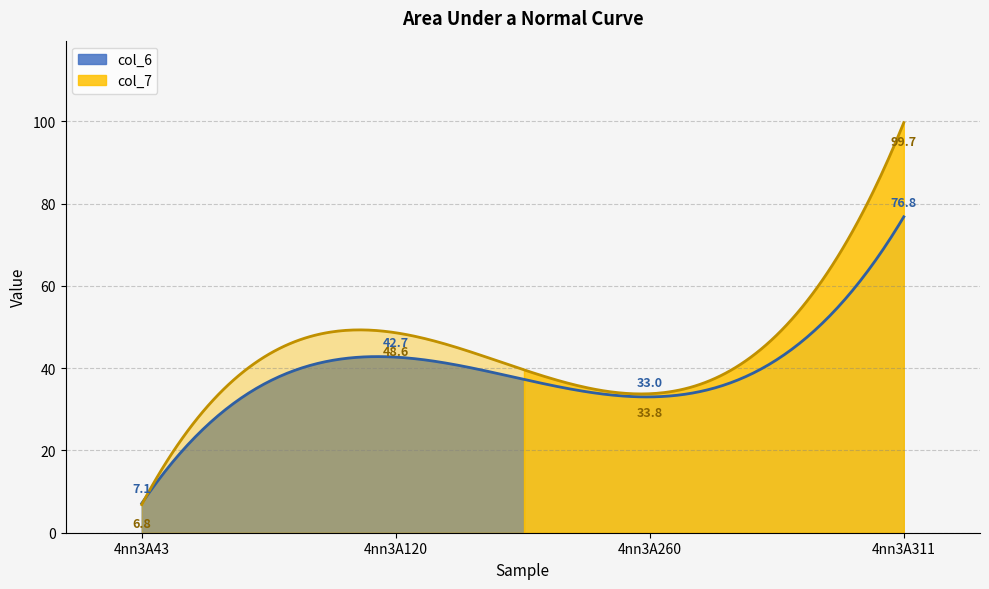

The col_7 series shows 99.7 at 4nn3A311. True or false?

True